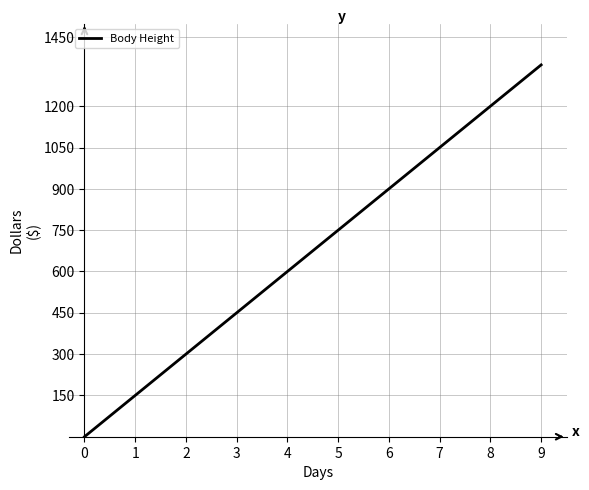

Approximately how many times larger is the value at 4 compared to 9?

0.4